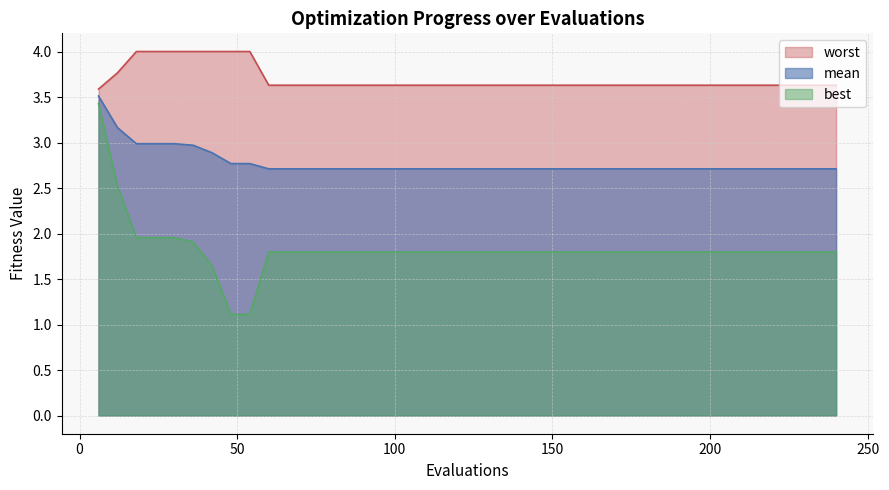

What is the difference between the maximum and minimum values in the best series?

2.3